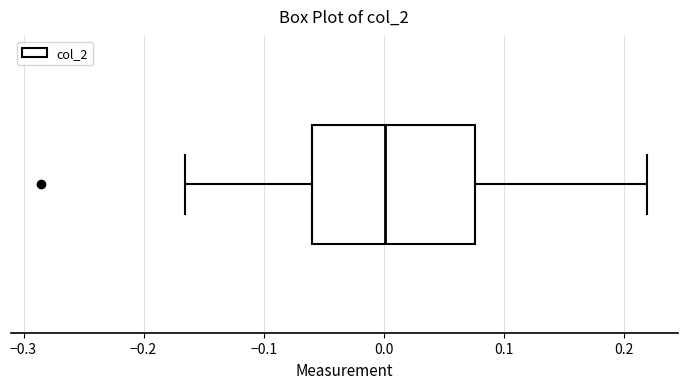

Where does the median line of the box sit on the x-axis? The values are not printed on the chart, so give them approximately, as read against the axis.

0.00